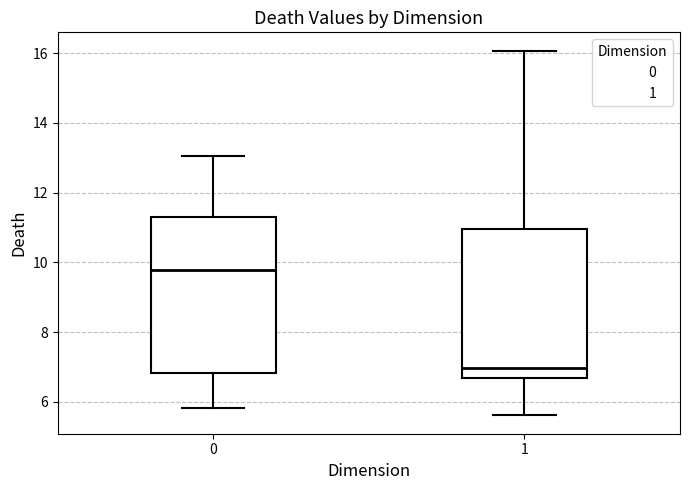

Which box's median line is the highest?

0